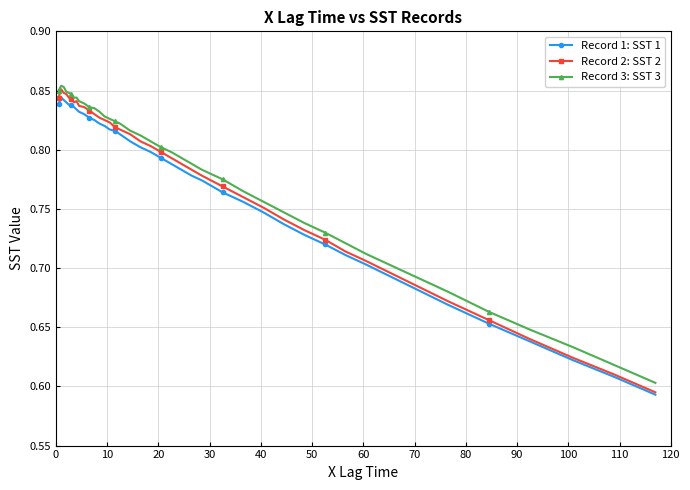

True or false: Record 1: SST 1 and Record 3: SST 3 cross at least once.

False